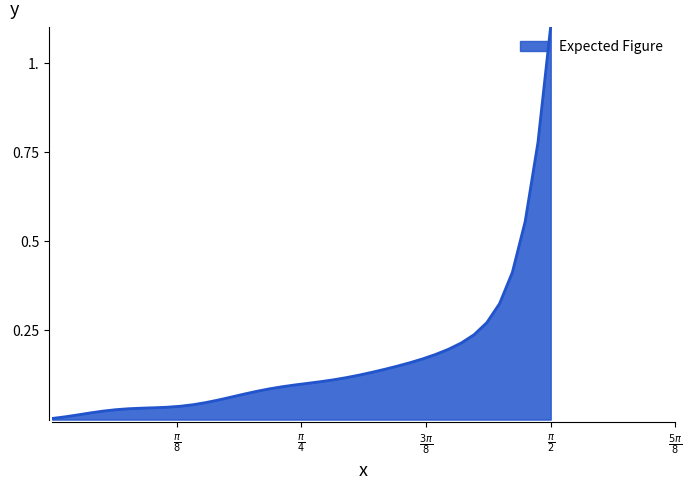

Does the chart display data point markers on the line(s)?

No